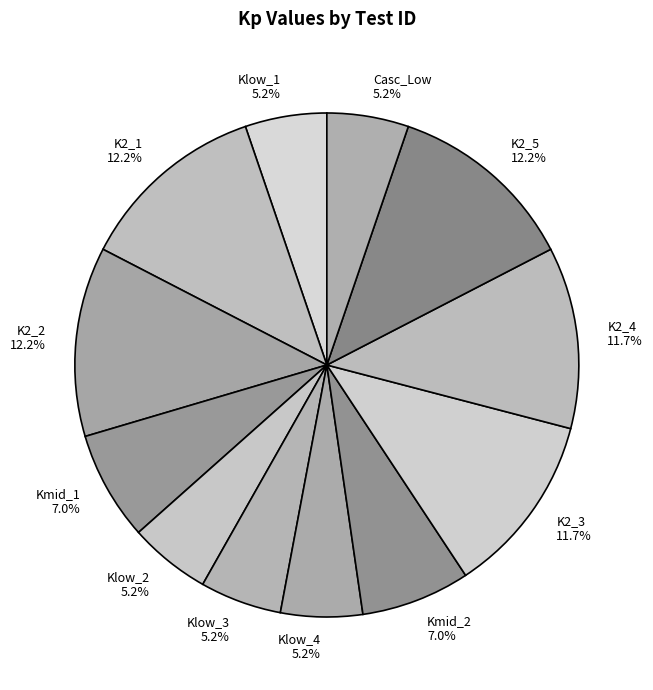

Is the sum of Casc_Low and Klow_4 greater than half?

No